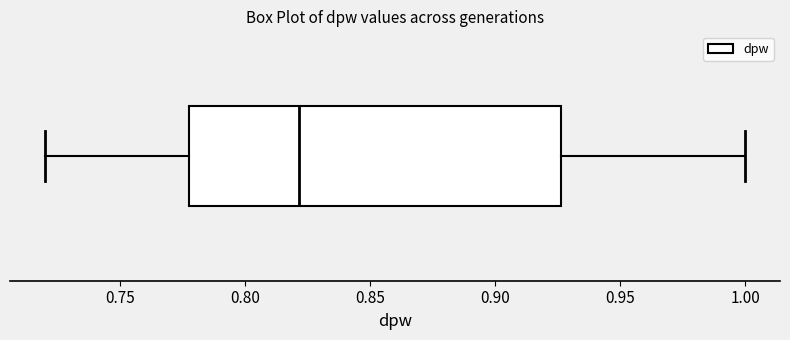

Read this box plot against the x-axis: the position of the median line, the range covered by the box, and the ends of both whiskers. The values are not printed on the chart, so give them approximately, as read against the axis.

median 0.820, box 0.780 to 0.925, whiskers 0.720 to 1.000